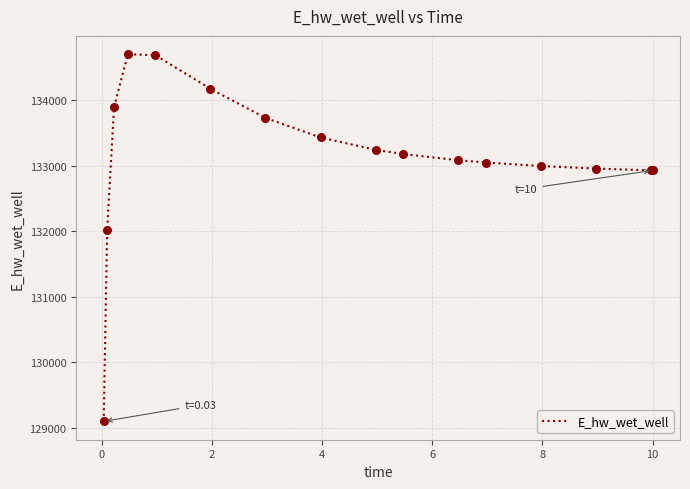

What is the greatest value displayed?

134699.8